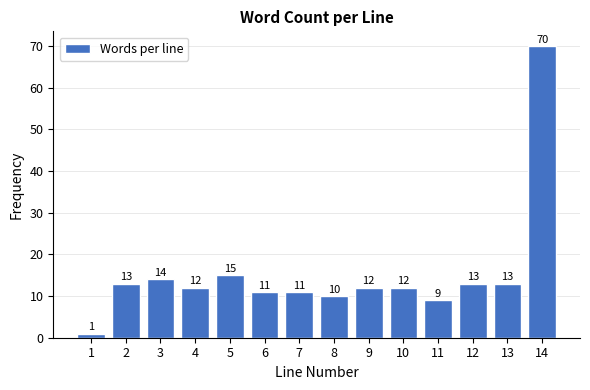

Reading left to right, what are all the values shown in this chart?

1	13	14	12	15	11	11	10	12	12	9	13	13	70